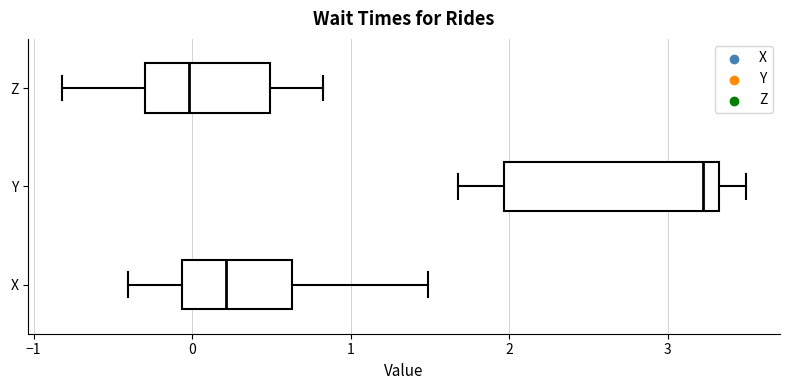

Where does the right whisker of the box for X end on the x-axis? The values are not printed on the chart, so give them approximately, as read against the axis.

1.5